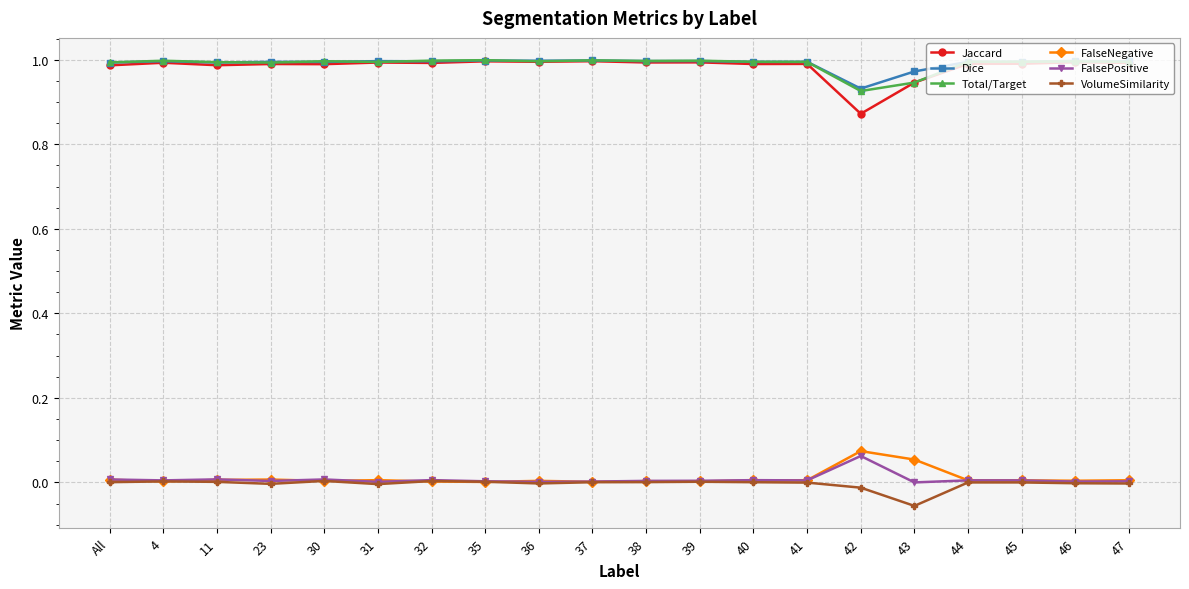

The Jaccard series shows 1.3 at 43. True or false?

False